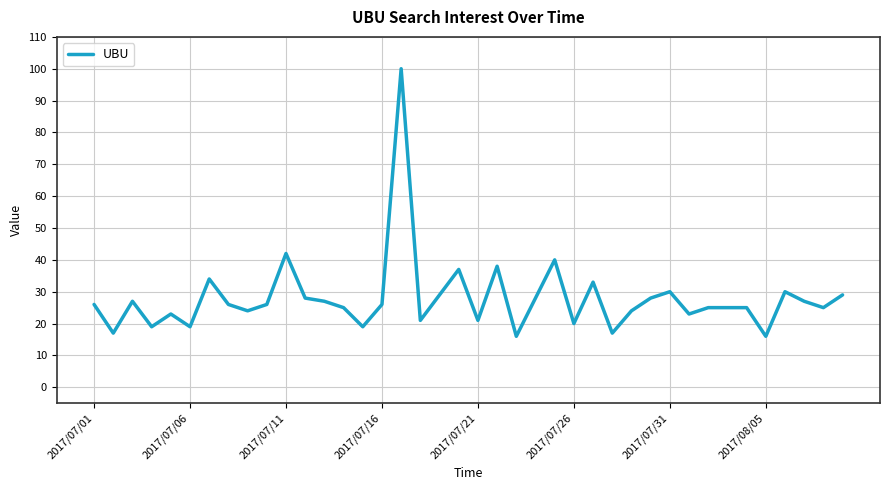

What is the difference between the maximum and minimum values?

84